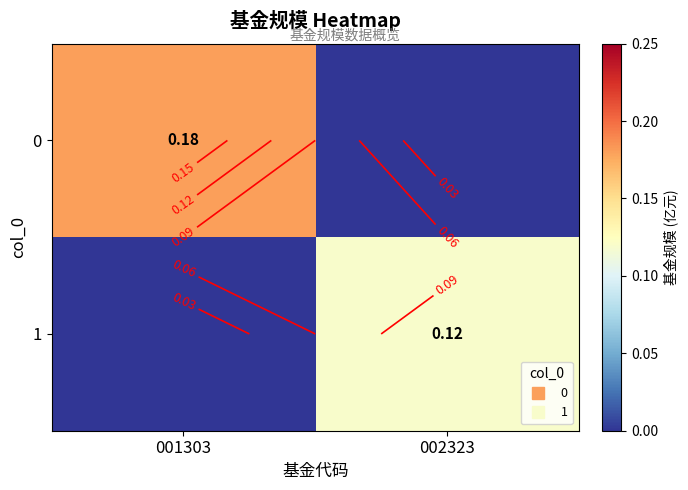

What is the average value of the 1 series?

0.1